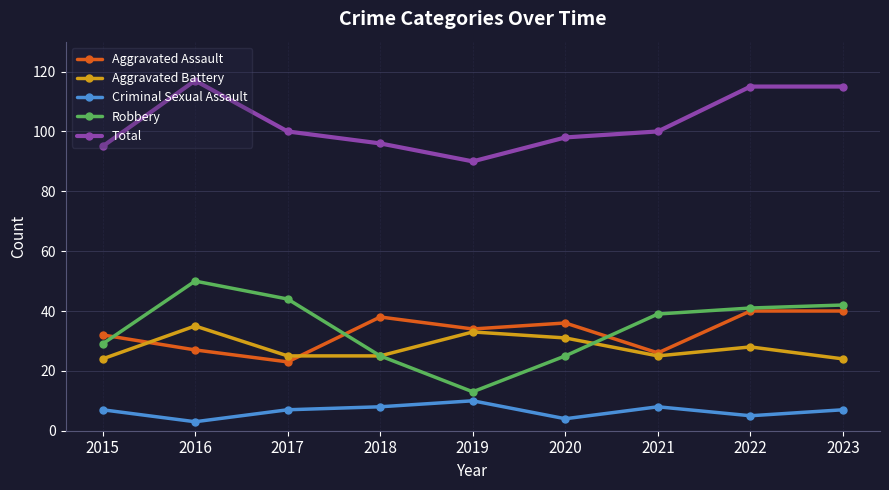

Where does the Robbery series first go above 39?

2016